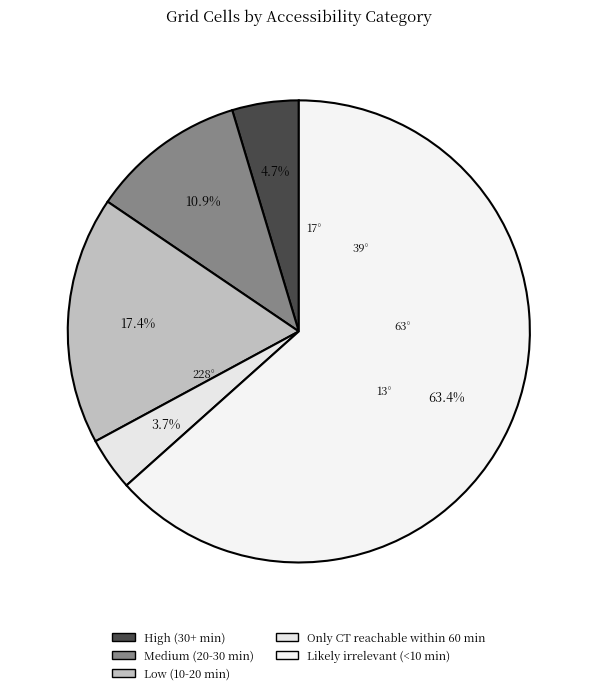

How many segments does this pie chart have?

5